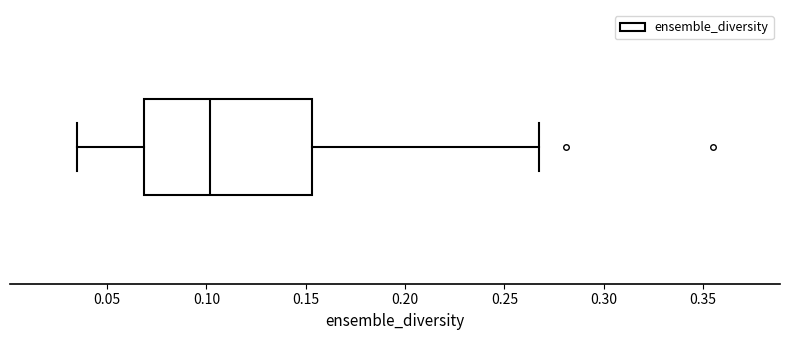

Read this box plot against the x-axis: the position of the median line, the range covered by the box, and the ends of both whiskers. The values are not printed on the chart, so give them approximately, as read against the axis.

median 0.100, box 0.070 to 0.155, whiskers 0.035 to 0.270